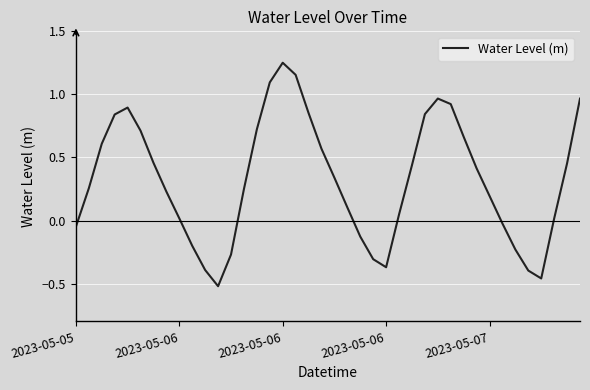

What is the difference between the maximum and minimum values?

1.8